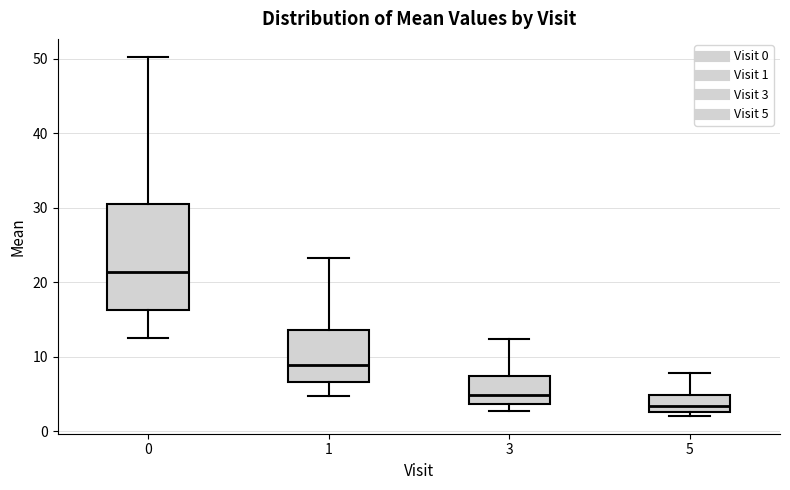

Which box has the highest median line?

0